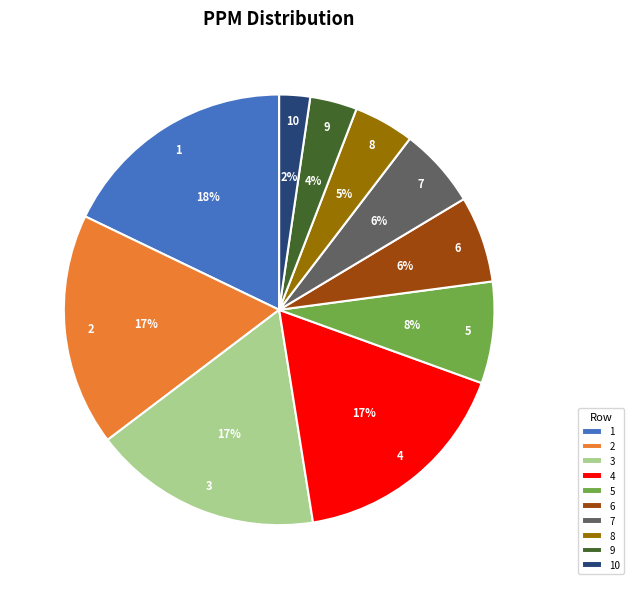

The 4 slice represents 17% of the pie. True or false?

True